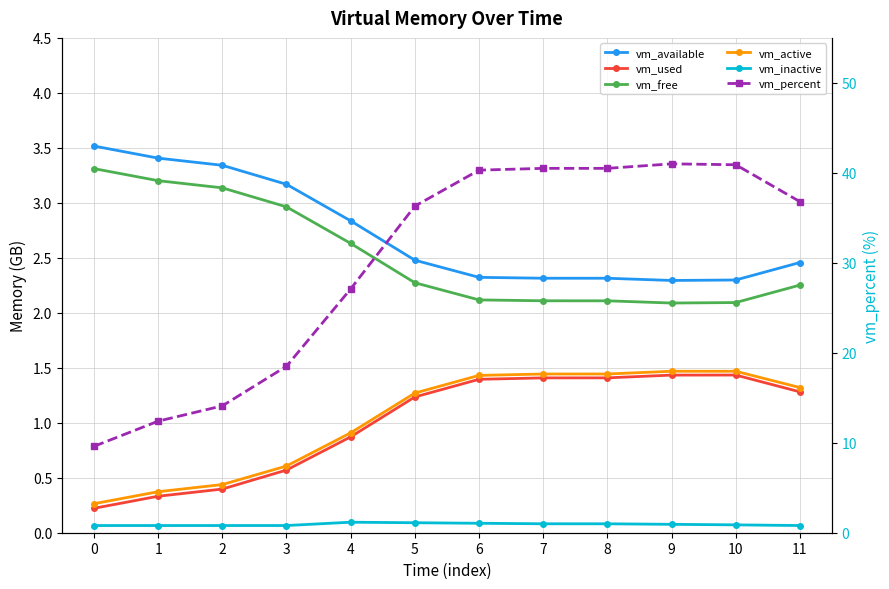

True or false: vm_available has a value of 0.5 at 6.

False